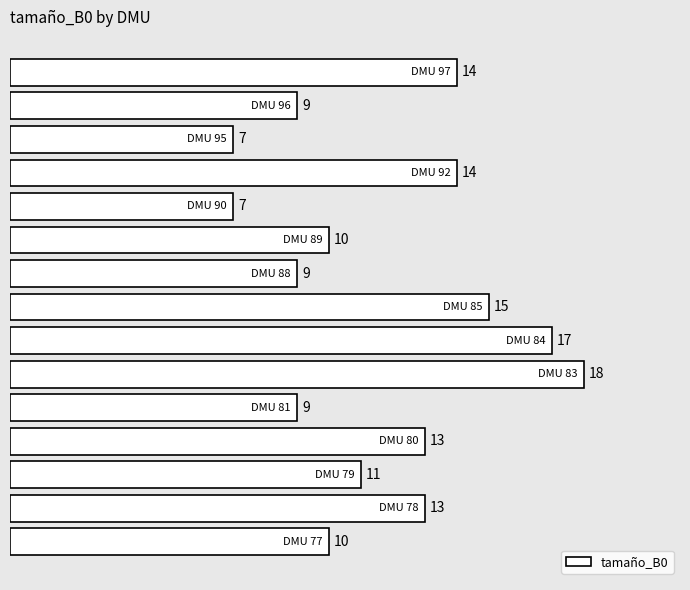

What is the greatest value displayed?

18